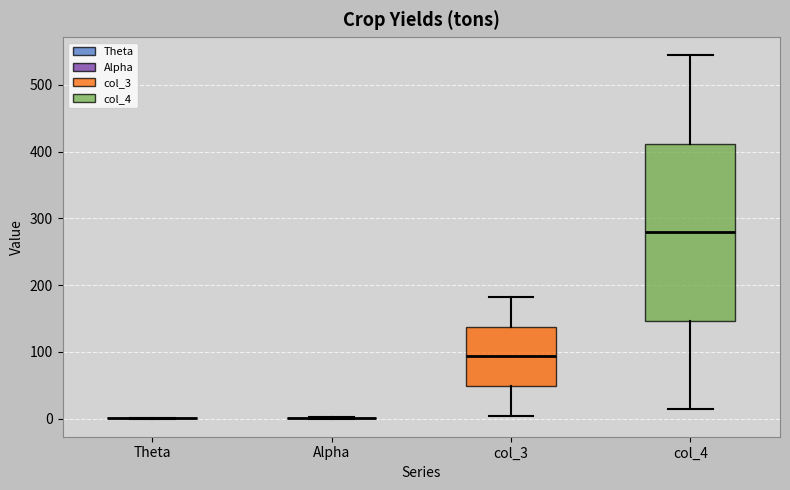

Reading left to right, read every box against the y-axis: the position of its median line, the range the box covers, and the ends of its whiskers. The values are not printed on the chart, so give them approximately, as read against the axis.

Theta: box collapsed to a line at 0, whiskers 0 to 0
Alpha: box collapsed to a line at 0, whiskers 0 to 0
col_3: median 90, box 50 to 140, whiskers 0 to 180
col_4: median 280, box 150 to 410, whiskers 10 to 540